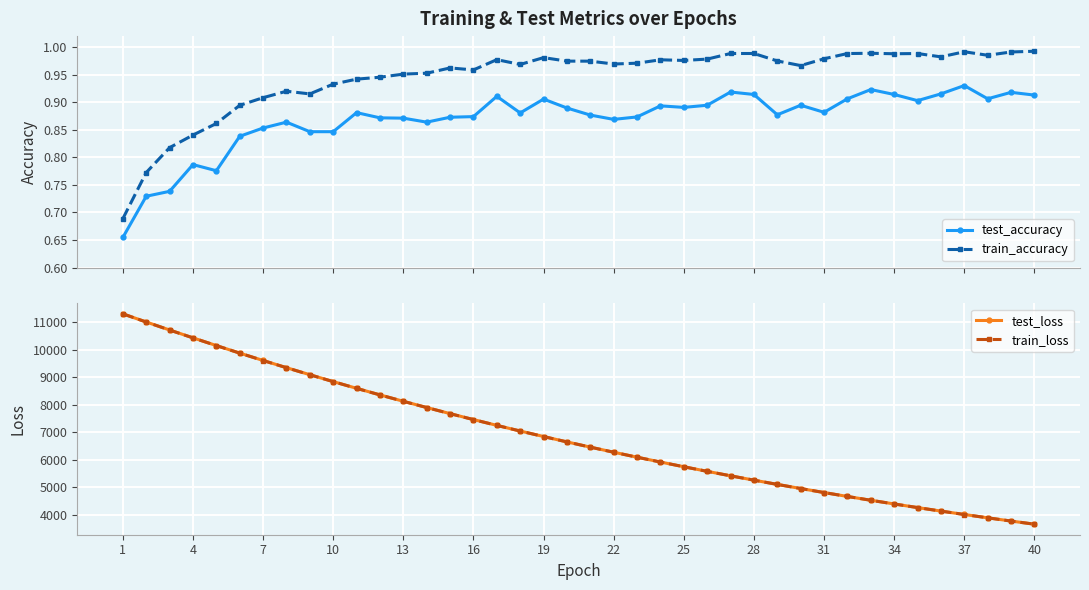

List the series in order of their peak value, highest first.

test_loss, train_loss, train_accuracy, test_accuracy